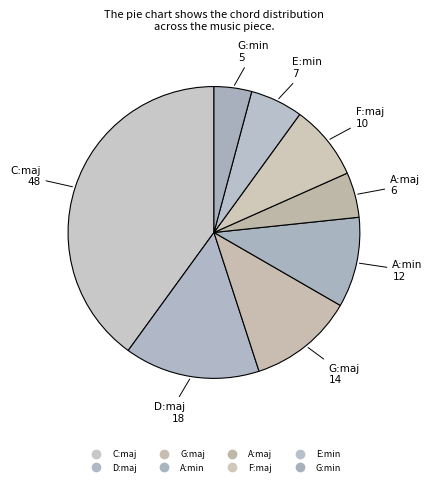

To the nearest percent, what portion does E:min represent?

6%